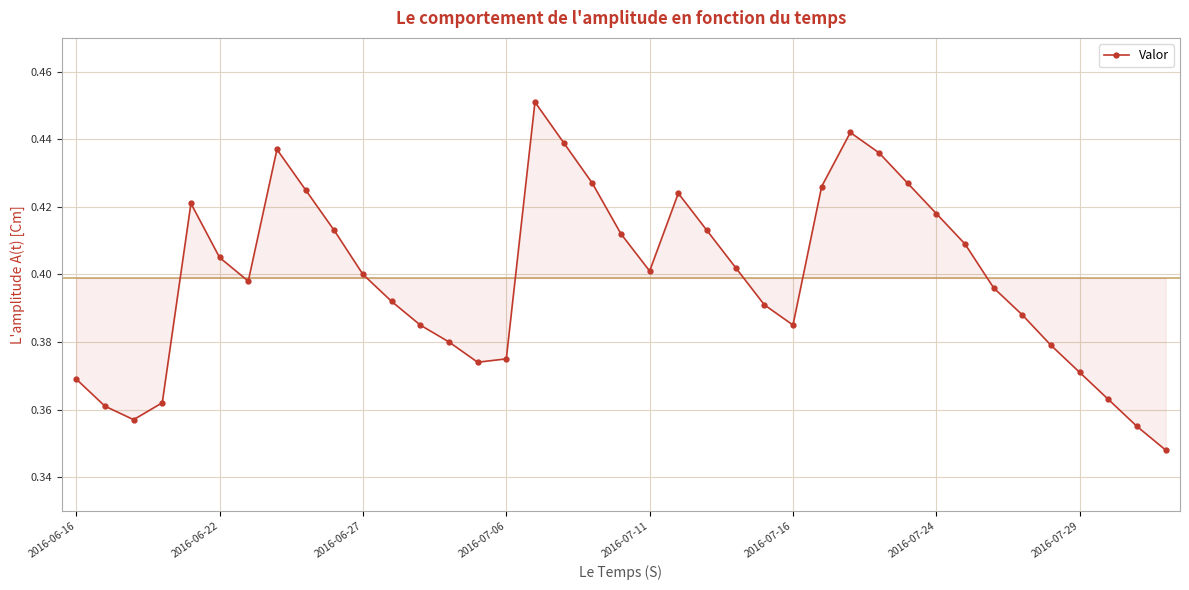

Count the values in the range 0 to 1.

39